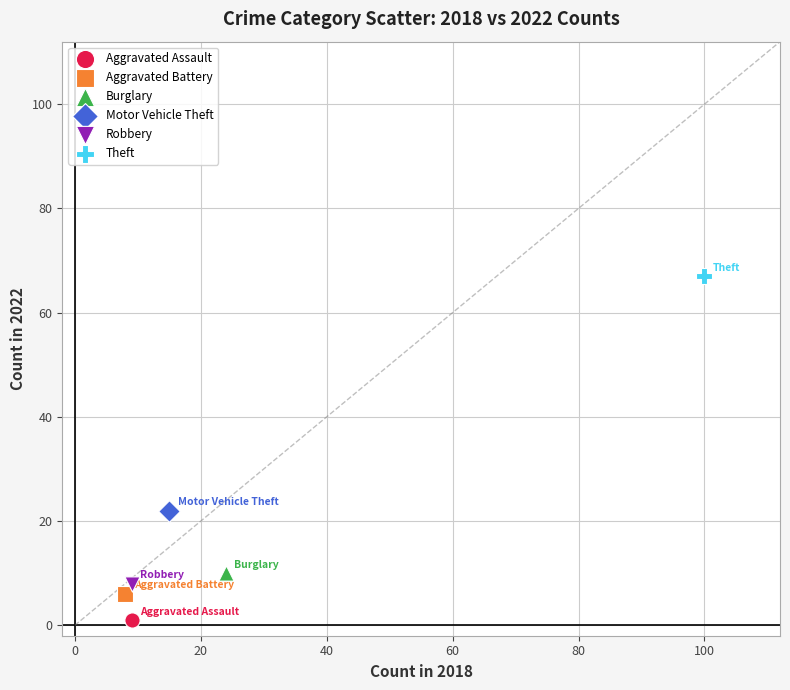

Which series contains the lowest Y value?

Aggravated Assault